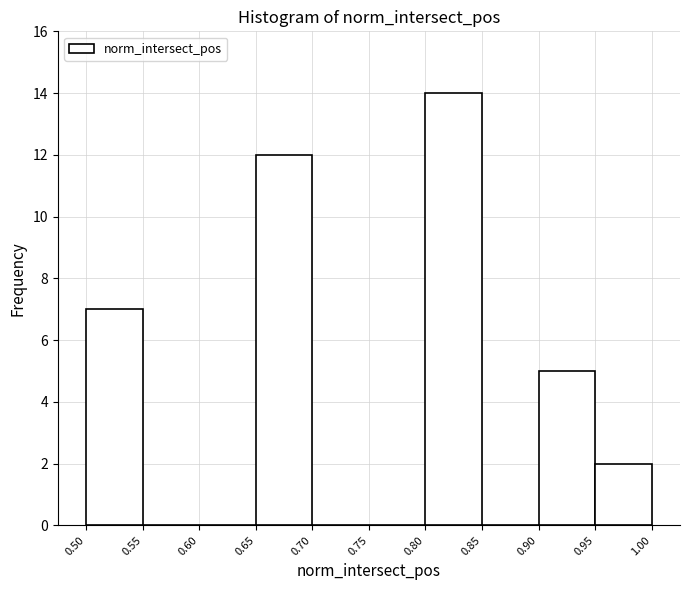

Reading left to right, transcribe this chart: for each bar, give the range it covers on the x-axis and its height. The values are not printed on the chart, so give them approximately, as read against the axis.

0.50 to 0.55: 7
0.55 to 0.60: 0
0.60 to 0.65: 0
0.65 to 0.70: 12
0.70 to 0.75: 0
0.75 to 0.80: 0
0.80 to 0.85: 14
0.85 to 0.90: 0
0.90 to 0.95: 5
0.95 to 1.00: 2